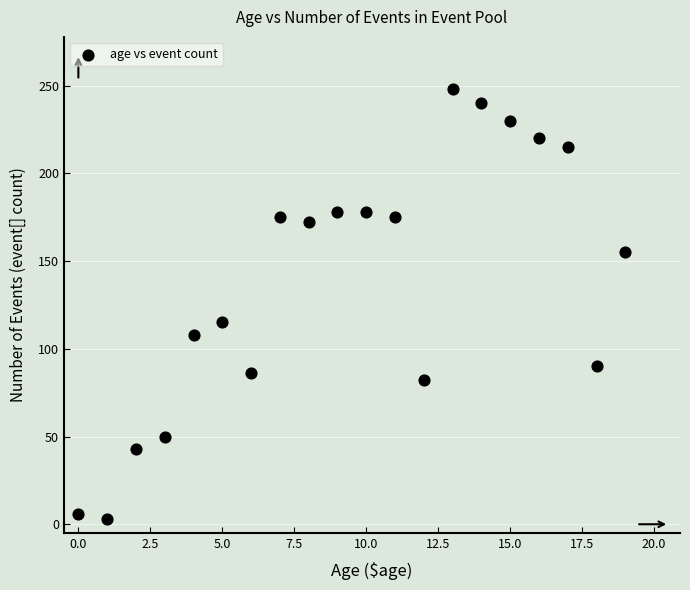

What is the range of Y values (max minus min)?

245